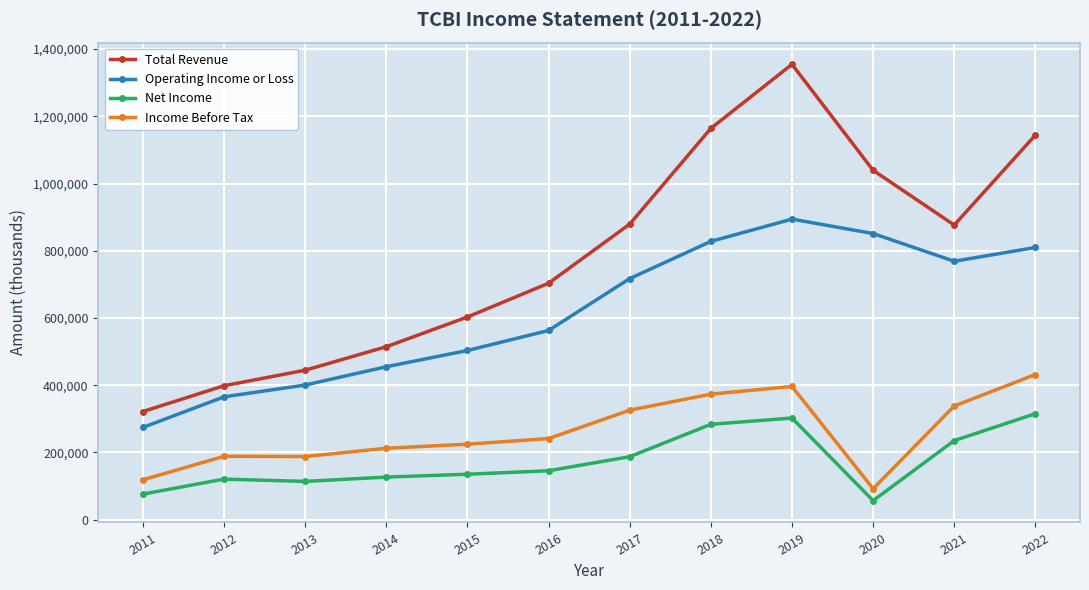

At which label does Total Revenue first exceed 876600?

2017